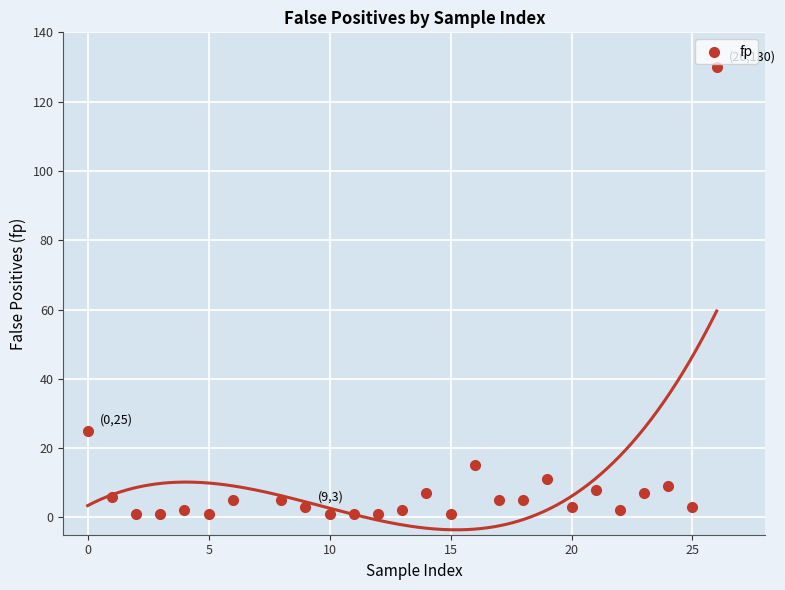

What is the range of Y values (max minus min)?

129